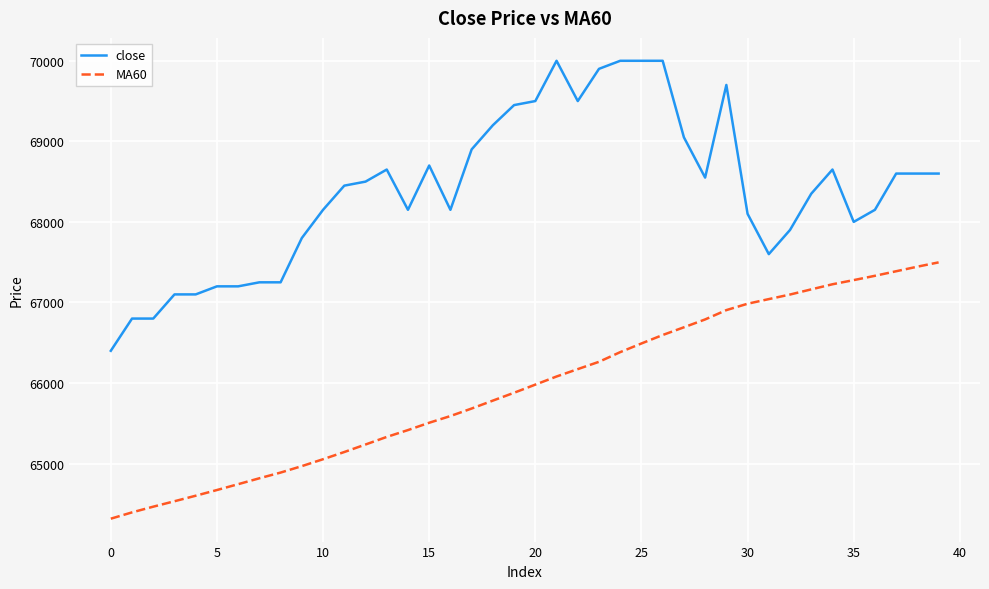

Which series has the largest total across all categories?

close